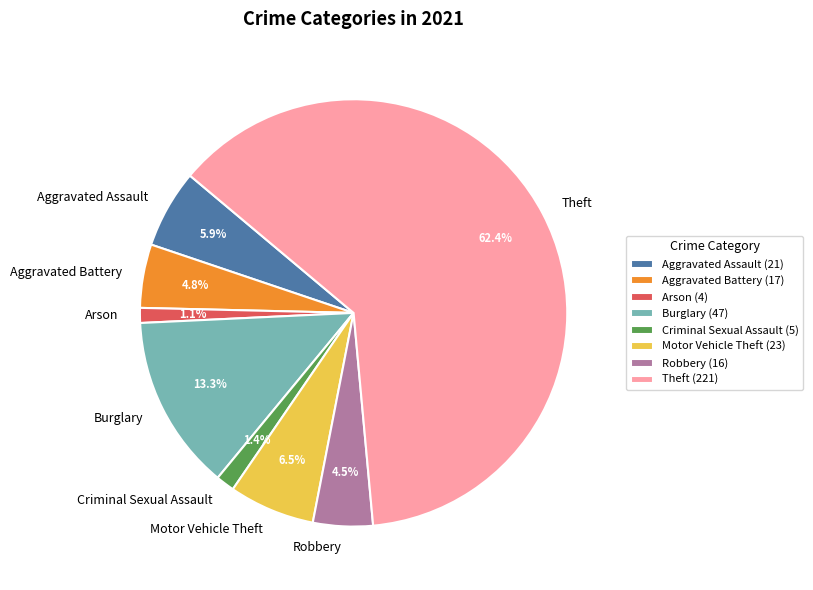

Combined, what portion of the pie is Motor Vehicle Theft and Burglary?

19.8%